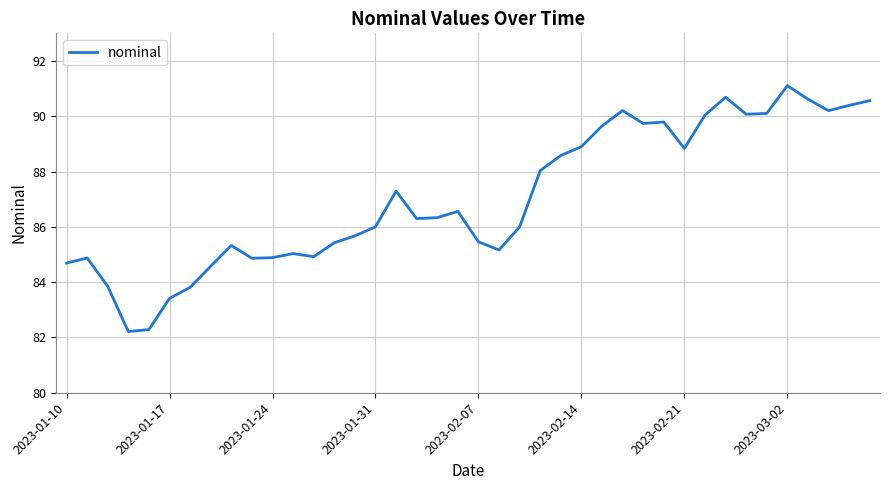

How many lines are shown in the chart?

1